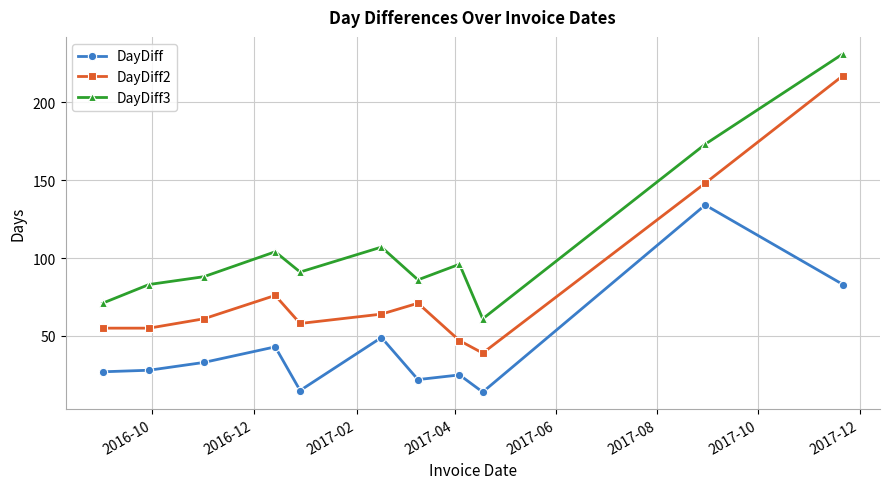

What is the smallest value displayed?

14